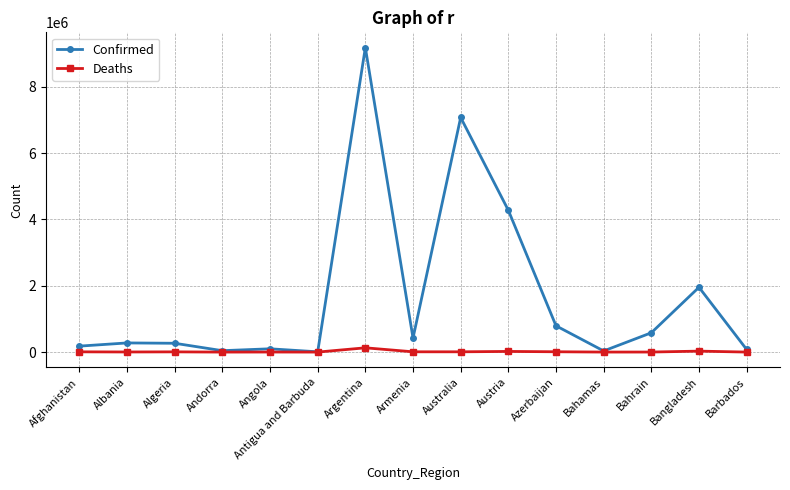

List the series in order of their overall mean, highest first.

Confirmed, Deaths